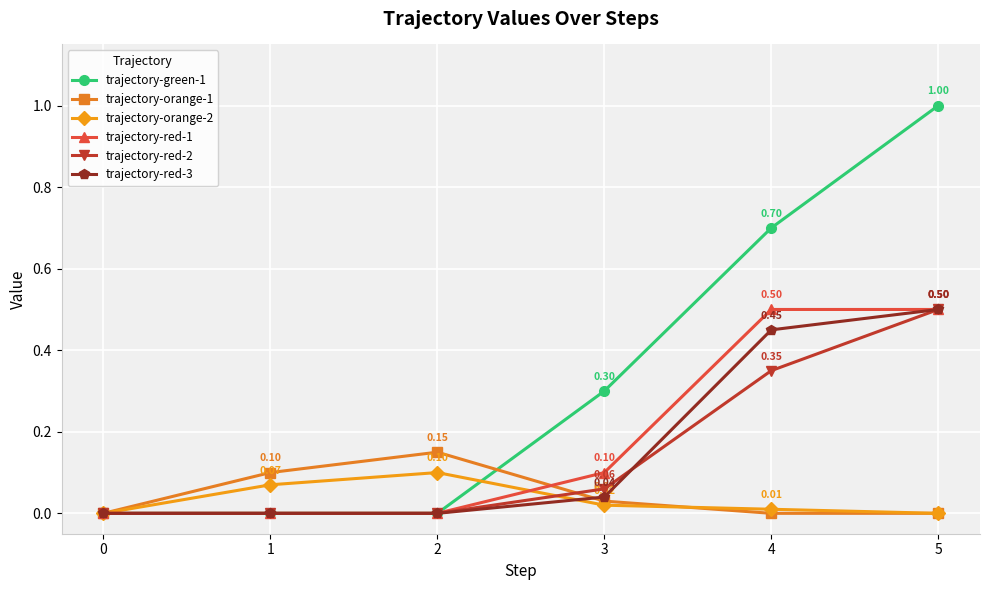

Which series has the widest spread of values?

trajectory-green-1